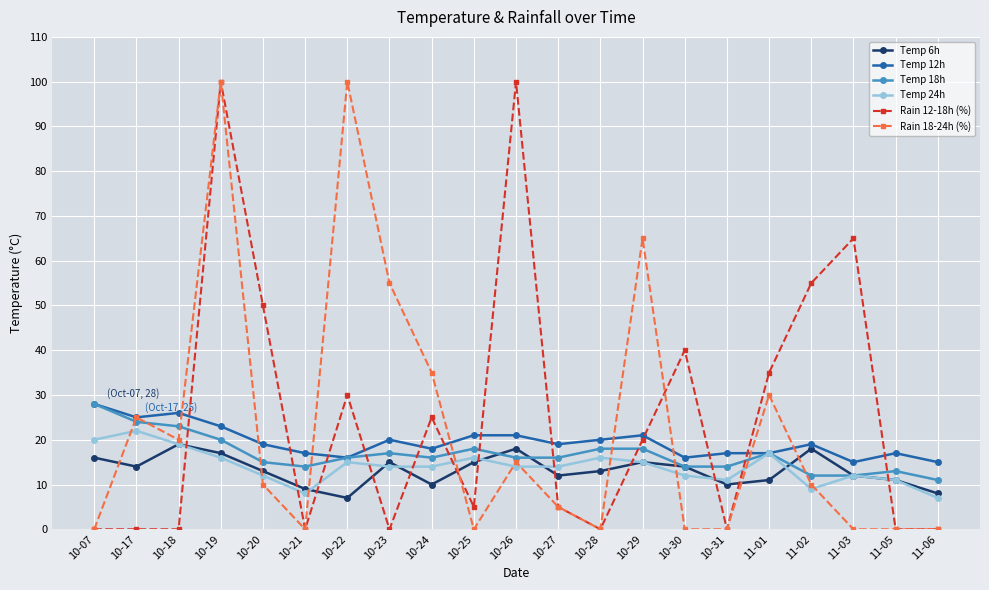

Count the number of categories in the chart.

21